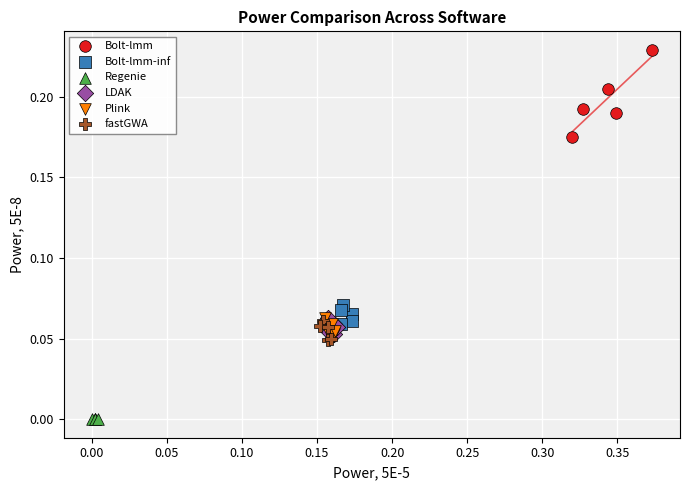

Which series contains the lowest Y value?

Regenie